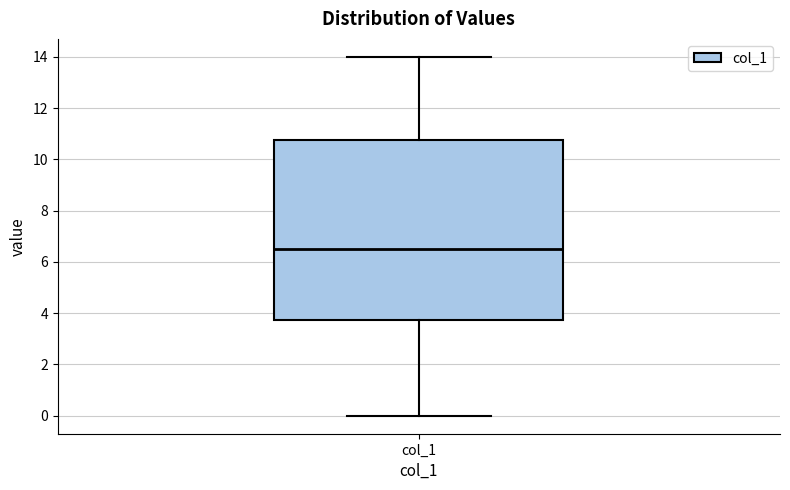

Where does the lower whisker of the box for col_1 end on the y-axis? The values are not printed on the chart, so give them approximately, as read against the axis.

0.0